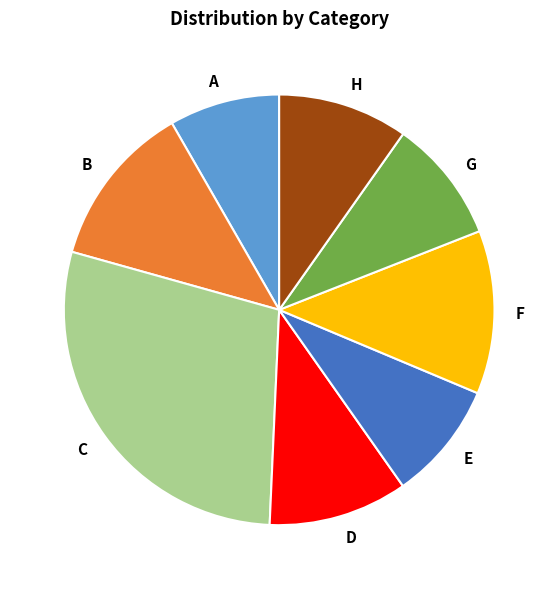

Count the number of slices in the pie.

8